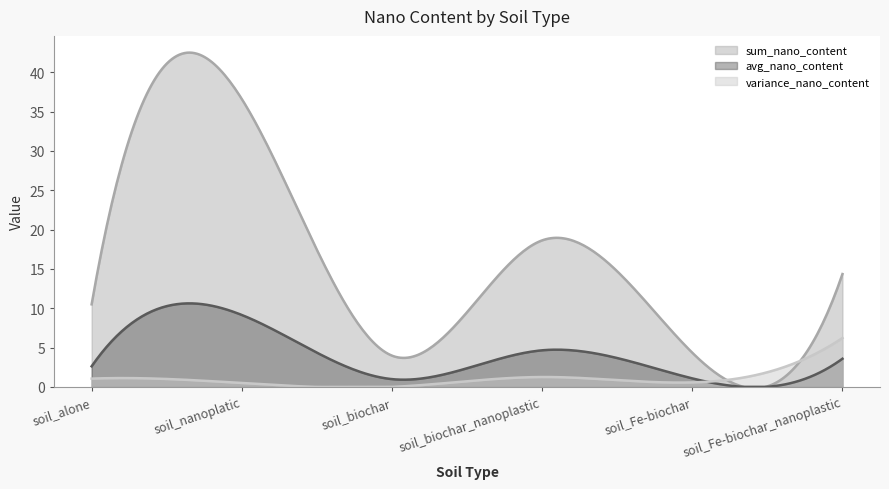

Is it true that avg_nano_content equals 9.2 at soil_nanoplatic?

True